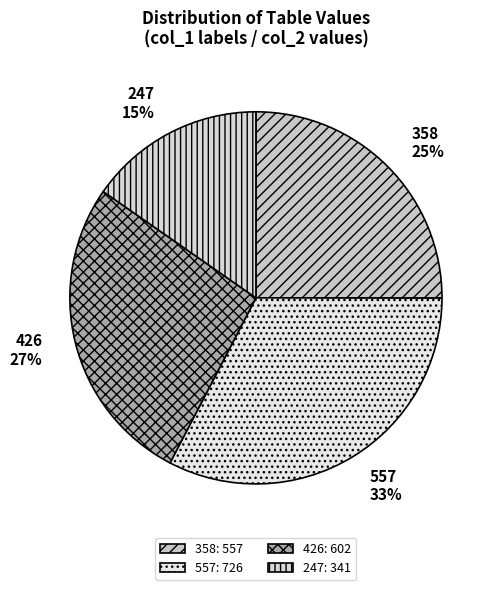

The 247 slice represents 26% of the pie. True or false?

False